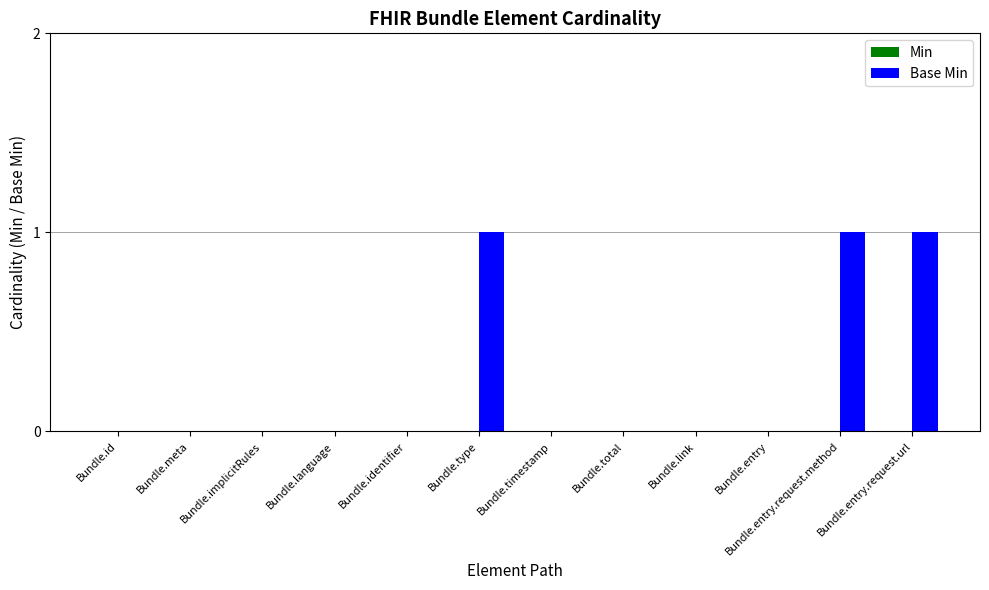

What is the sum of all values?

3